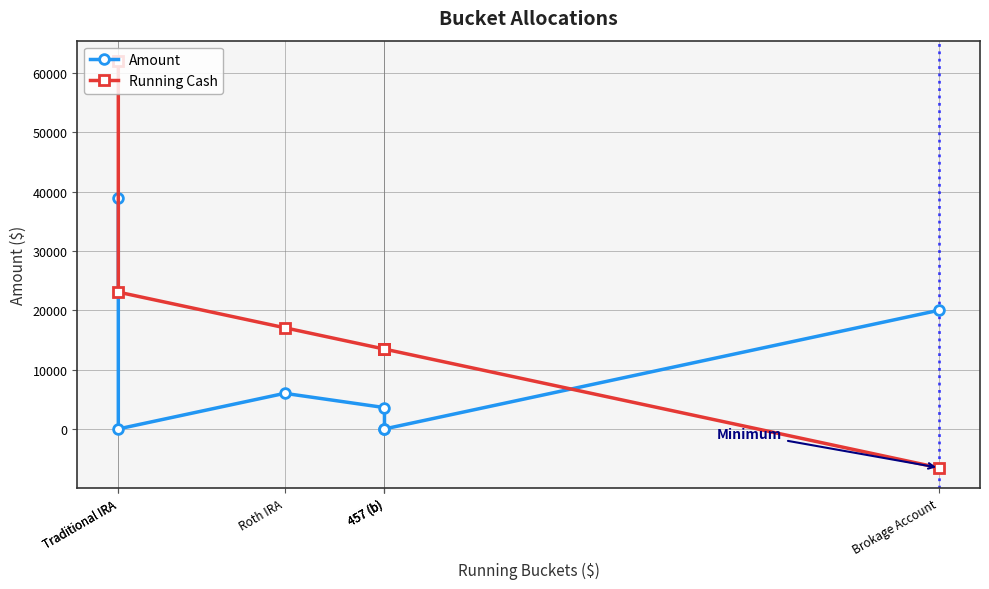

What is the label of the 4th point from the left?

457 (b)